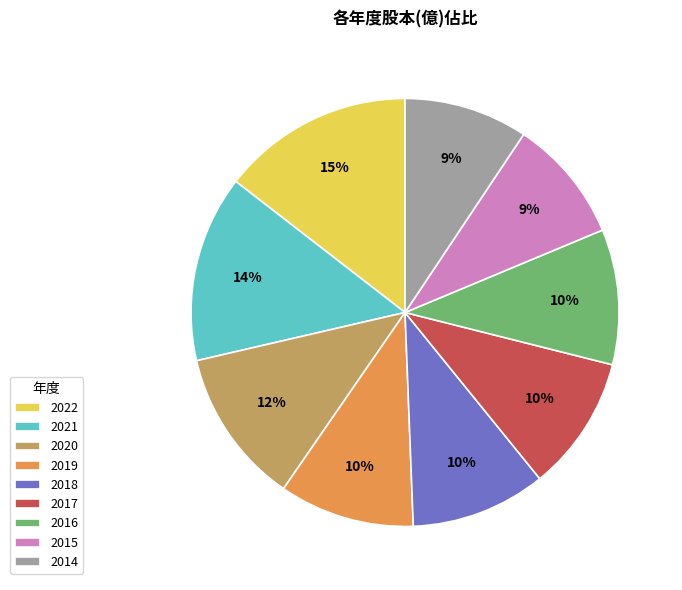

Count the number of slices in the pie.

9